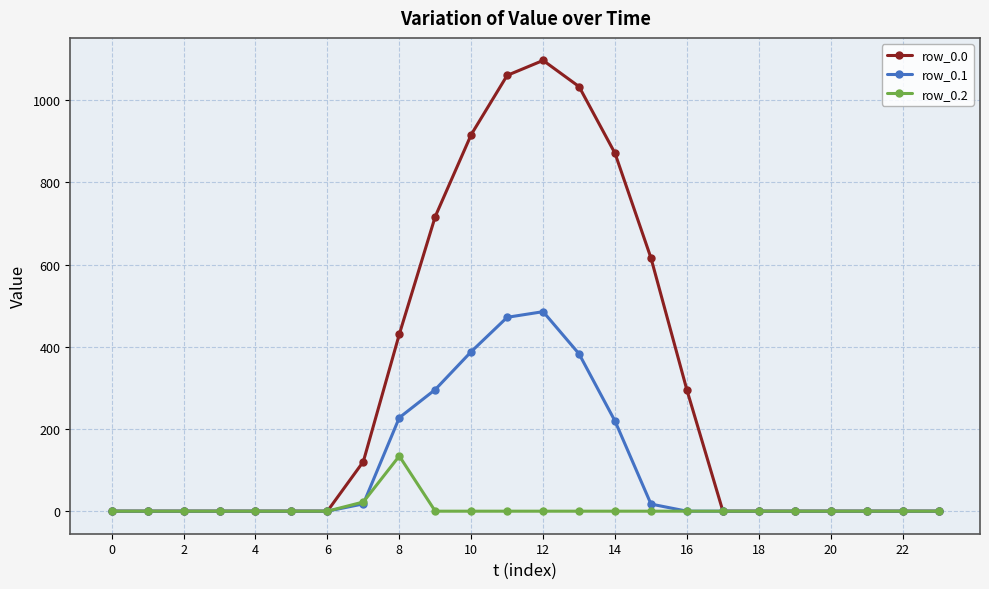

Rank the series by their average value, from highest to lowest.

row_0.0, row_0.1, row_0.2